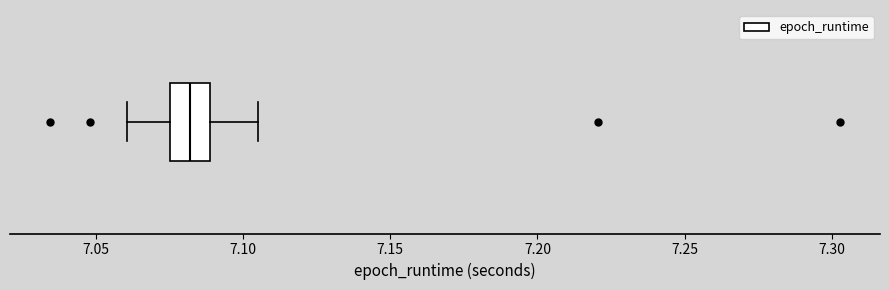

Transcribe this box plot: give where the median line is, the range the box spans, and where the two whiskers end, as read against the x-axis. The values are not printed on the chart, so give them approximately, as read against the axis.

median 7.080, box 7.075 to 7.090, whiskers 7.060 to 7.105